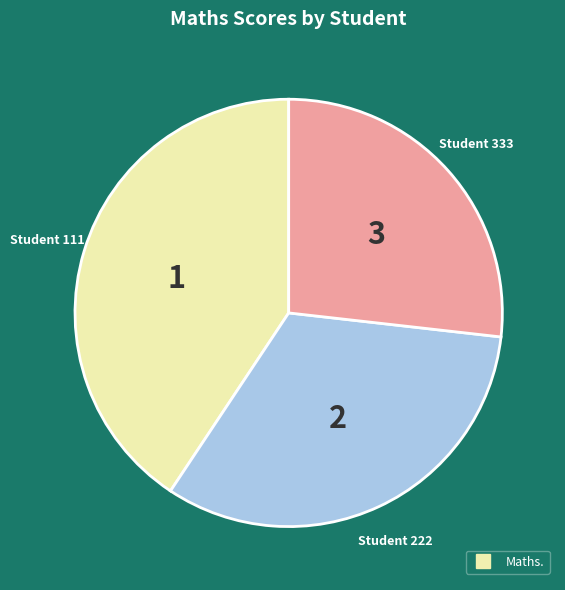

Is there a majority slice in this chart?

No